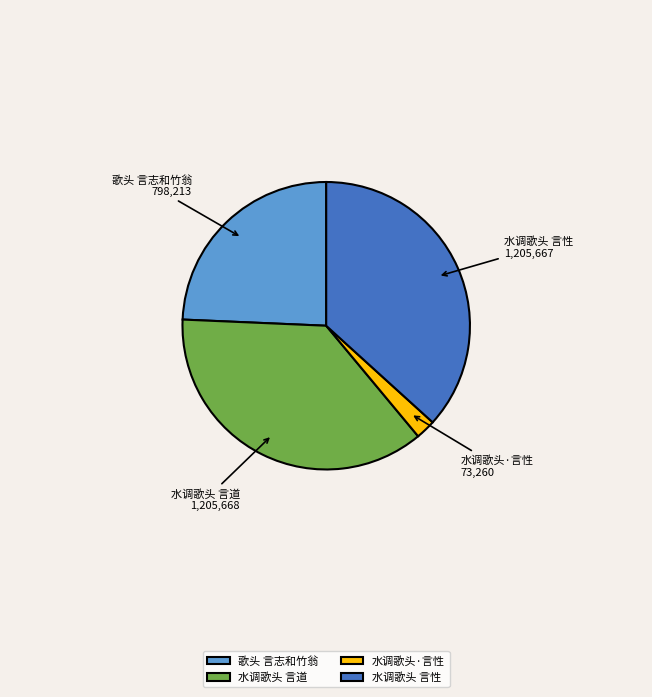

Is the sum of 水调歌头·言性 and 水调歌头 言性 greater than half?

No